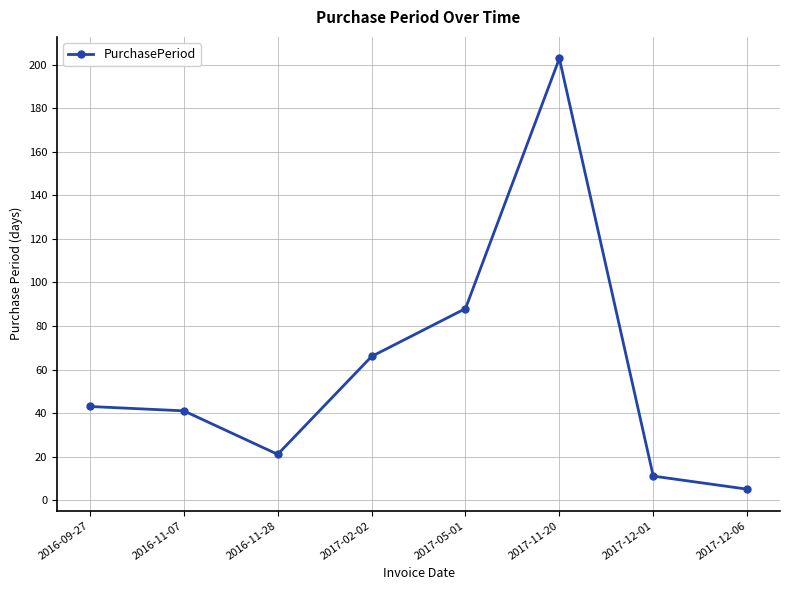

Is it true that the value at 2016-11-07 is 67?

False